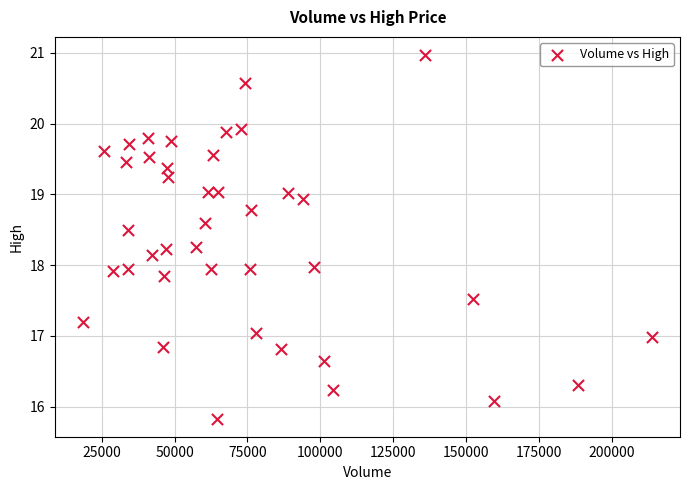

What is the range of X values (max minus min)?

195089.0